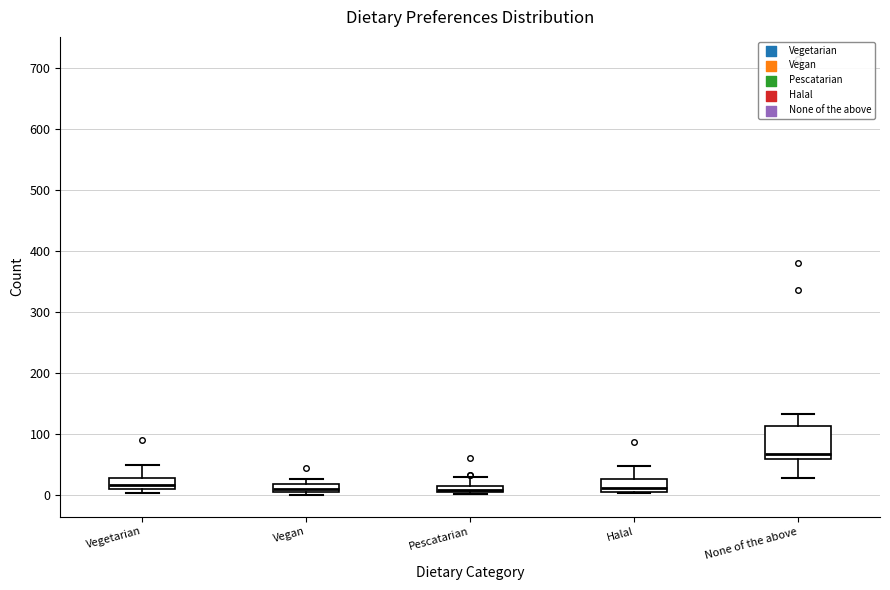

Which box is the tallest, from its lower edge to its upper edge?

None of the above